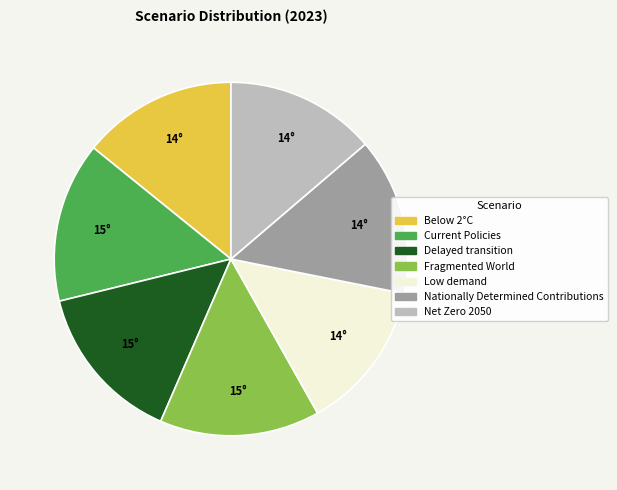

Do Delayed transition and Net Zero 2050 together represent more than half of the pie?

No